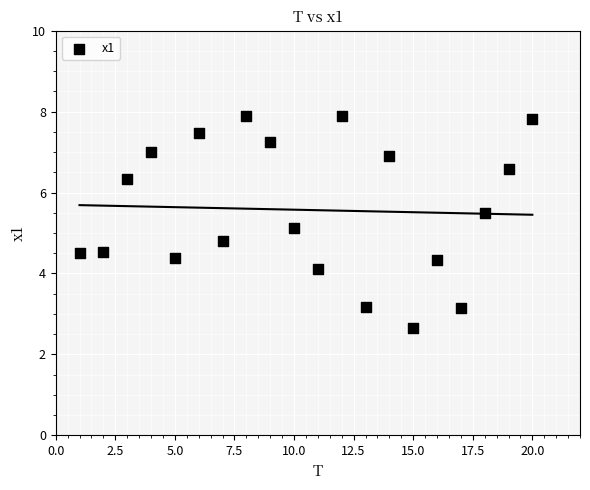

What is the range of Y values (max minus min)?

5.2